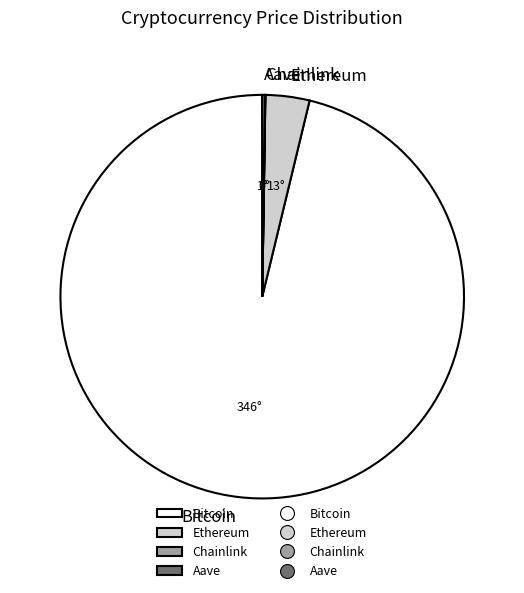

Between Ethereum and Bitcoin, which is larger?

Bitcoin